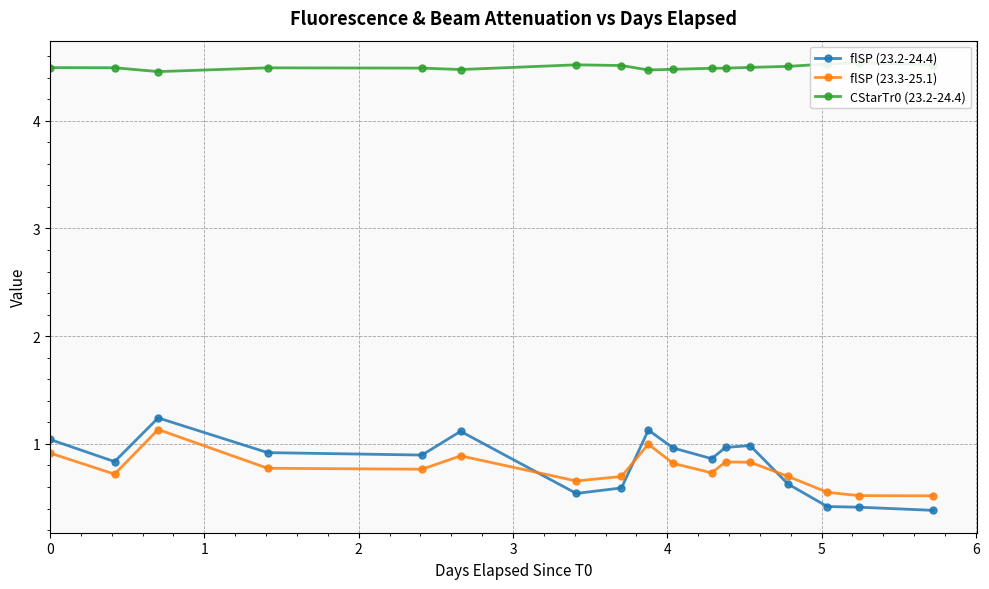

What is the highest value of the flSP (23.2-24.4) series?

1.2